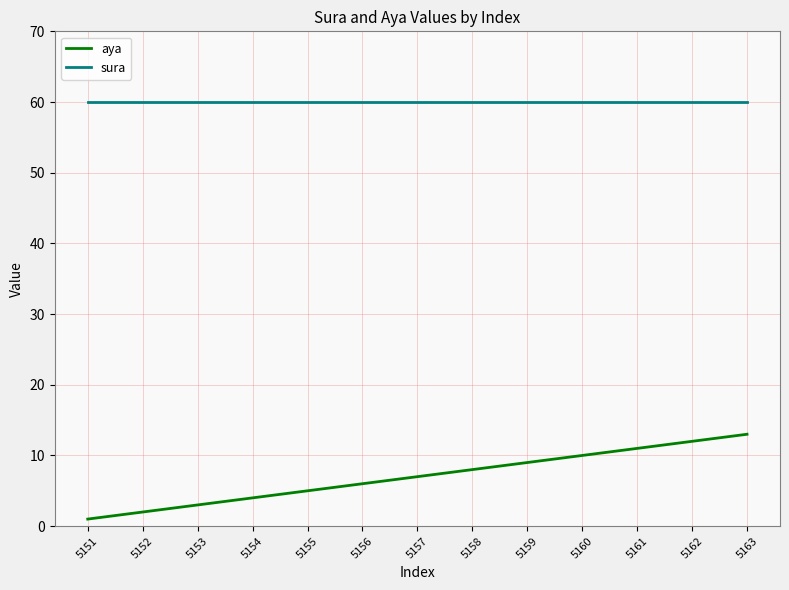

Rank the series by their average value, from highest to lowest.

sura, aya